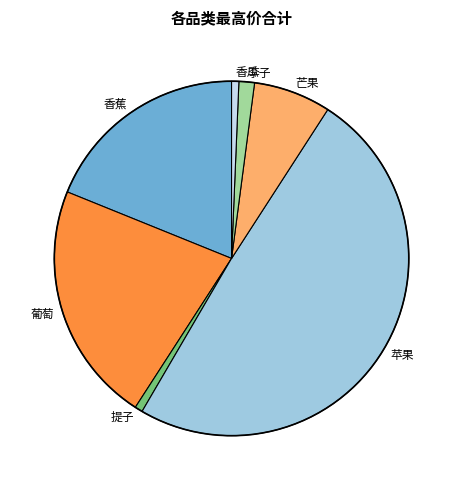

Which category has the biggest portion of the pie?

苹果